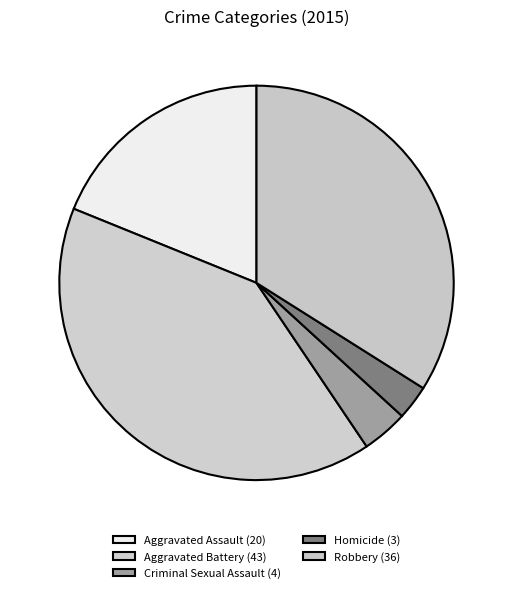

What is the smallest slice in the pie chart?

Homicide